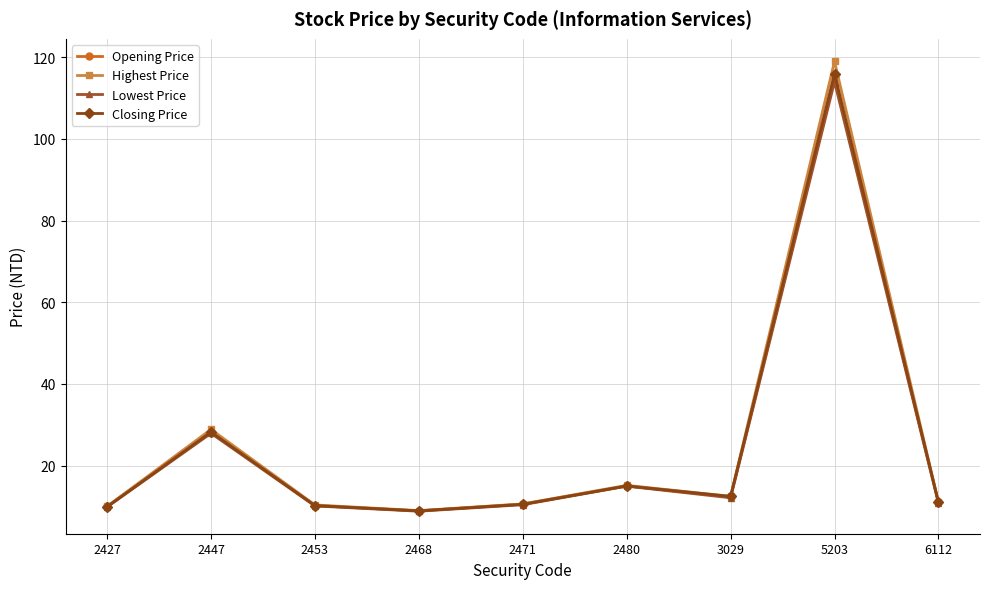

What is the maximum value for Lowest Price?

114.0